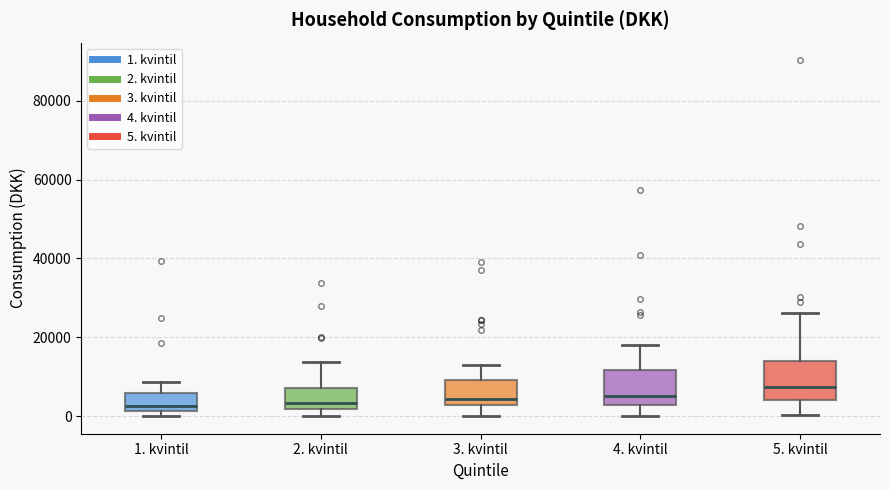

Reading left to right, transcribe this box plot: for each box, give where its median line is, the range the box spans, and where its two whiskers end, as read against the y-axis. The values are not printed on the chart, so give them approximately, as read against the axis.

1. kvintil: median 2000 (just above the box's lower edge), box 2000 to 6000, whiskers 0 to 8000
2. kvintil: median 4000, box 2000 to 8000, whiskers 0 to 14000
3. kvintil: median 4000, box 2000 to 10000, whiskers 0 to 12000
4. kvintil: median 6000, box 2000 to 12000, whiskers 0 to 18000
5. kvintil: median 8000, box 4000 to 14000, whiskers 0 to 26000